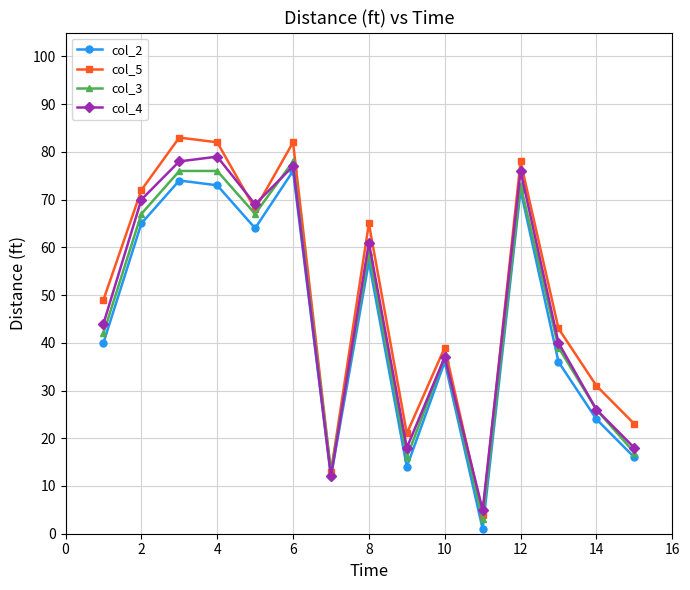

True or false: col_4 has more than 2 points higher than both neighbors.

True